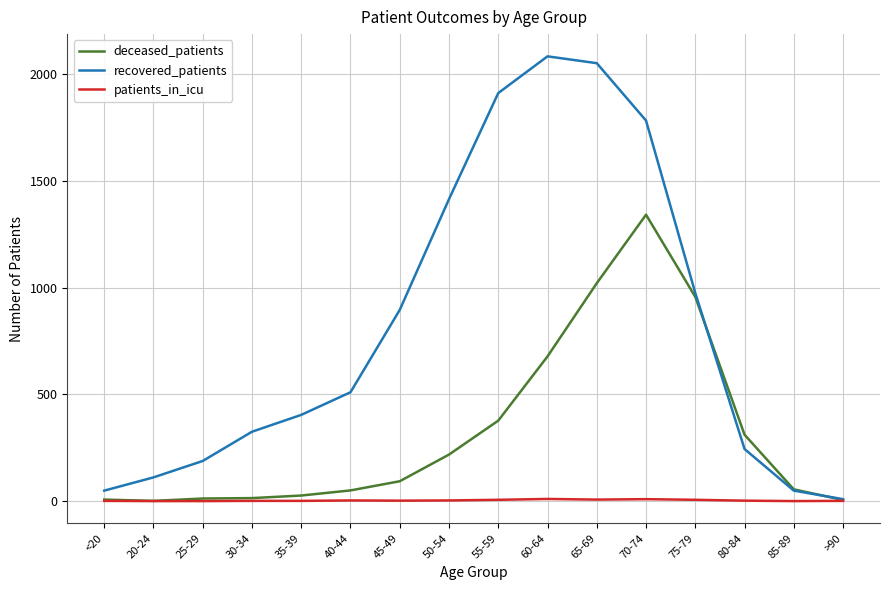

What value does the deceased_patients series have at 35-39?

26